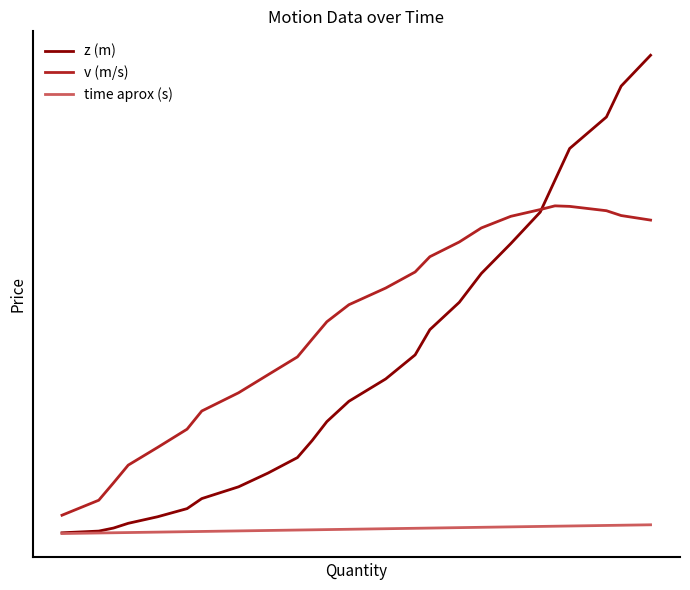

Does the chart display data point markers on the line(s)?

No